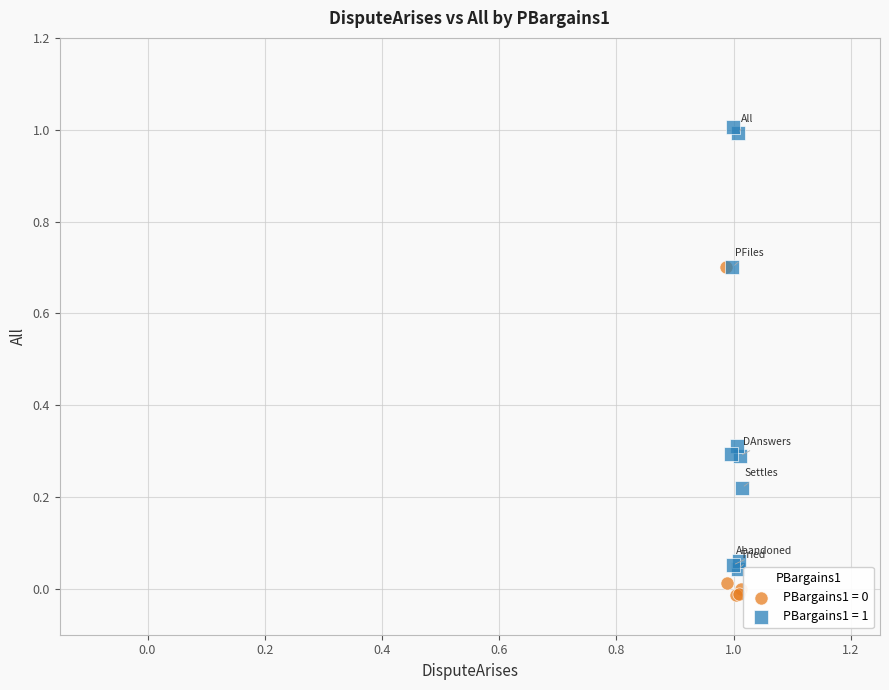

Which series has the widest spread of Y values?

PBargains1 = 1